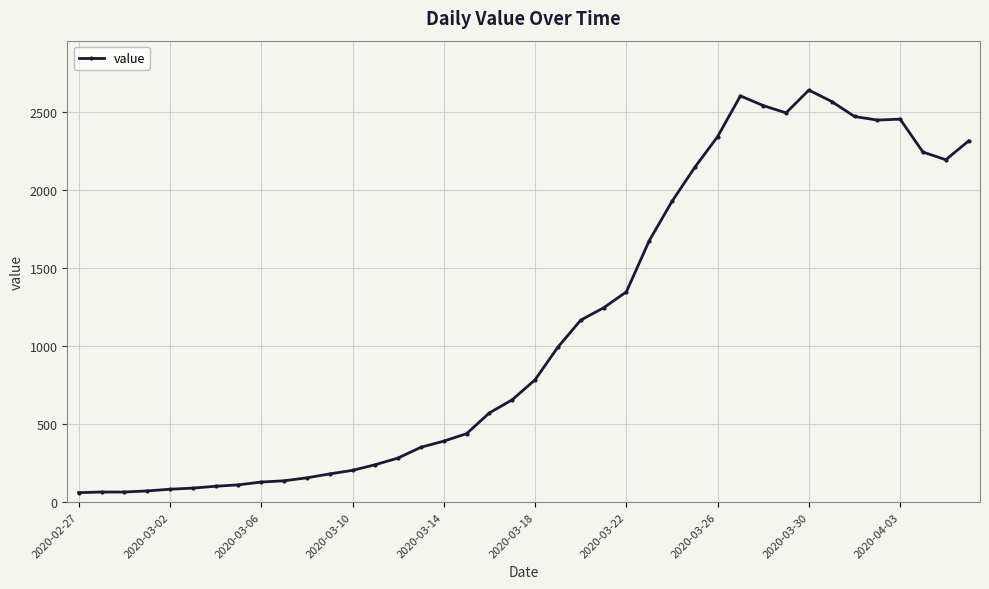

What is the sum of all values?

44981